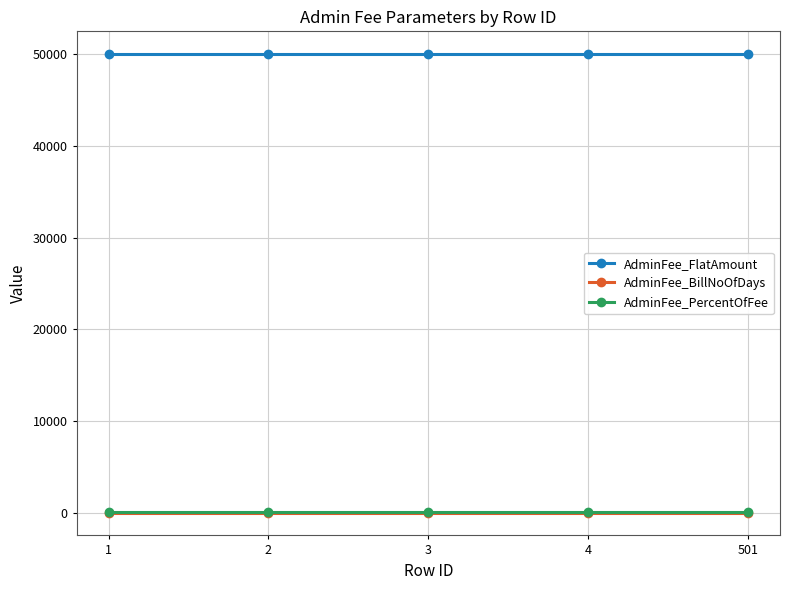

True or false: AdminFee_FlatAmount and AdminFee_BillNoOfDays cross at least once.

False